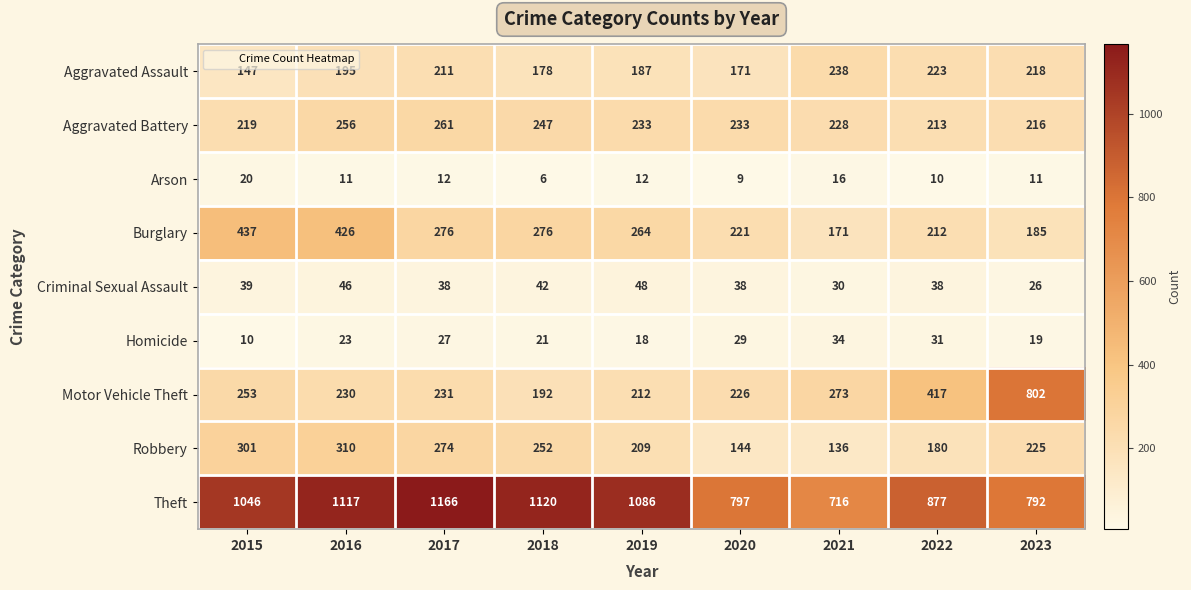

What is the maximum value for Burglary?

437